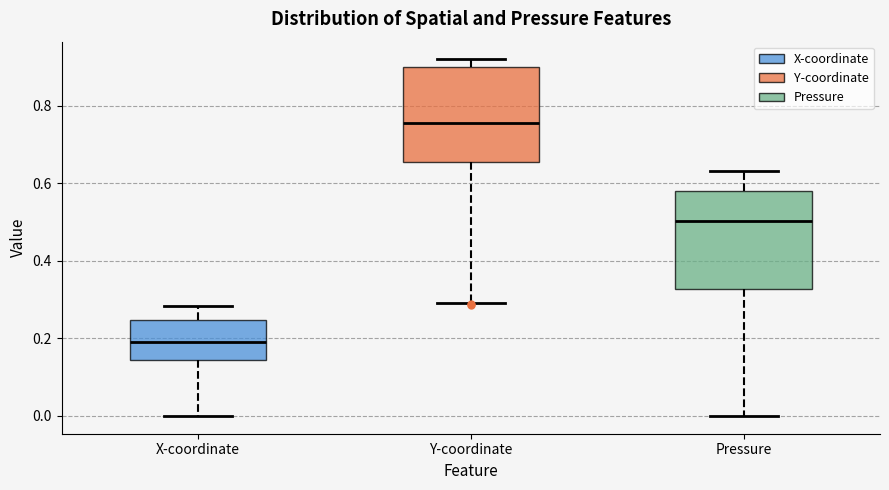

Reading left to right, read every box against the y-axis: the position of its median line, the range the box covers, and the ends of its whiskers. The values are not printed on the chart, so give them approximately, as read against the axis.

X-coordinate: median 0.20, box 0.14 to 0.24, whiskers 0.00 to 0.28
Y-coordinate: median 0.76, box 0.66 to 0.90, whiskers 0.30 to 0.92
Pressure: median 0.50, box 0.32 to 0.58, whiskers 0.00 to 0.64